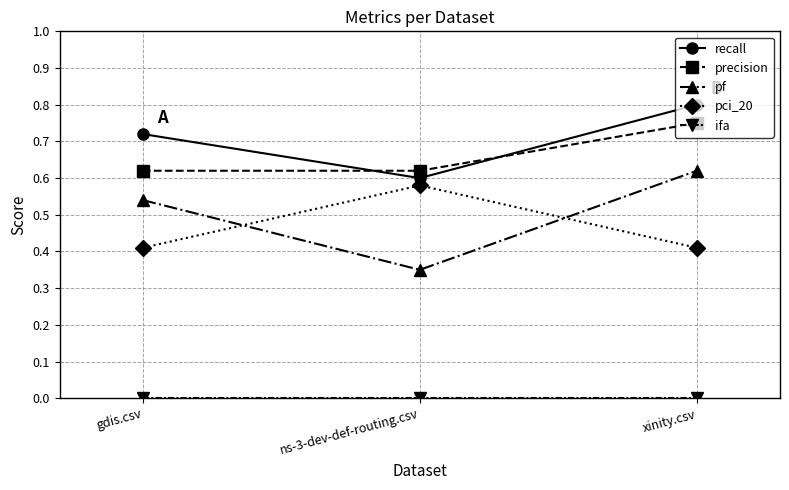

What is the label of the 3rd point from the right?

gdis.csv